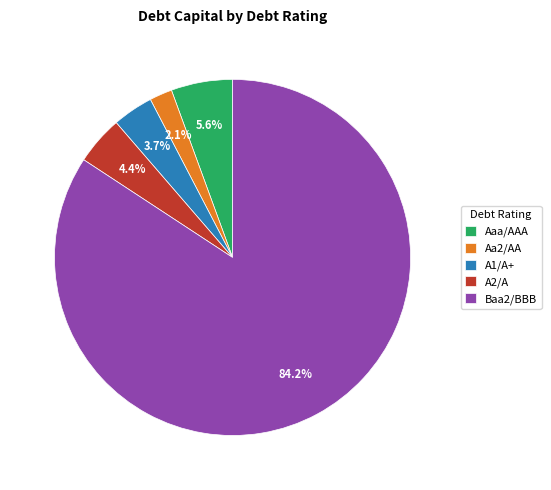

What portion of the pie excludes A1/A+?

96.3%